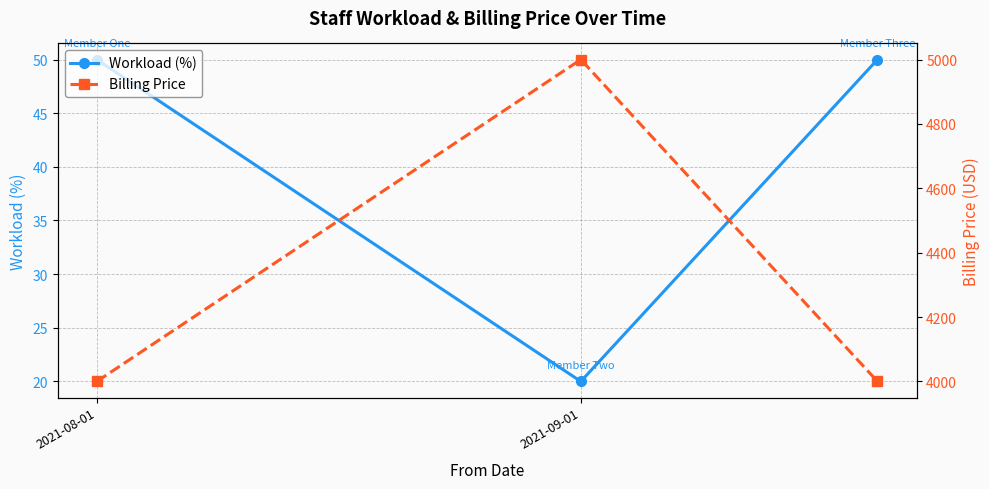

Is the value of Workload (%) at 2021-08-01 greater than the value of Billing Price at 2021-09-01?

No